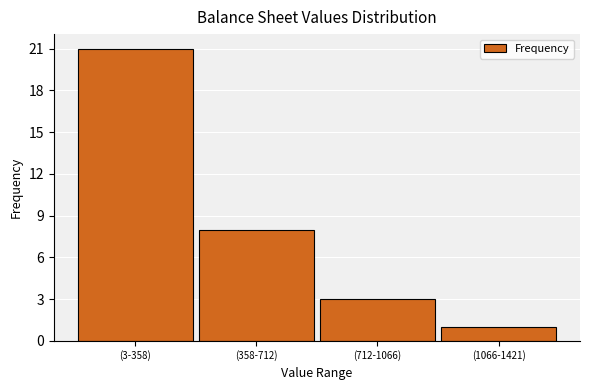

Reading left to right, transcribe all the data shown in this chart.

(3-358)=21	(358-712)=8	(712-1066)=3	(1066-1421)=1